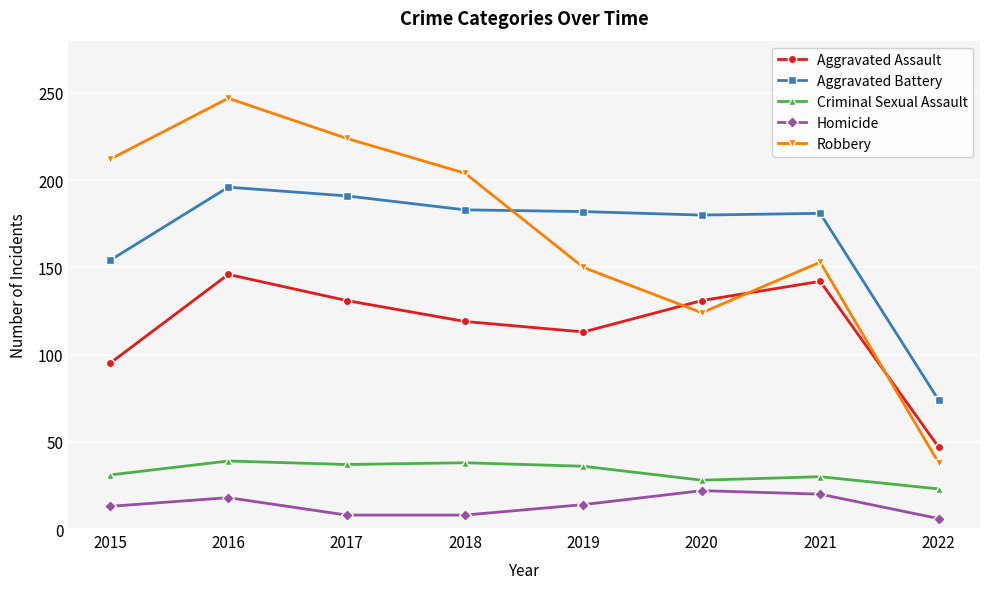

How many distinct data groups are displayed?

5